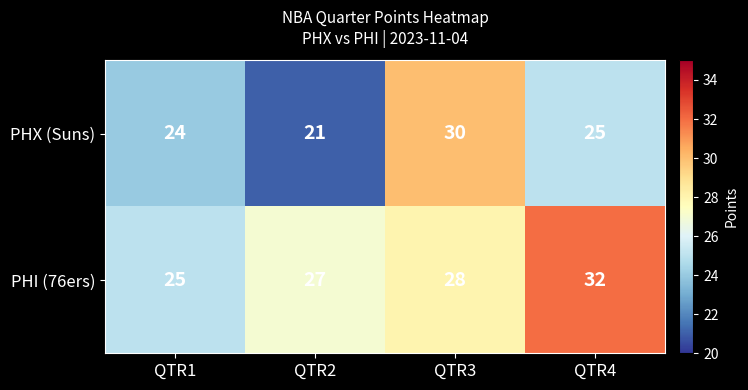

List the series in order of their peak value, highest first.

PHI (76ers), PHX (Suns)